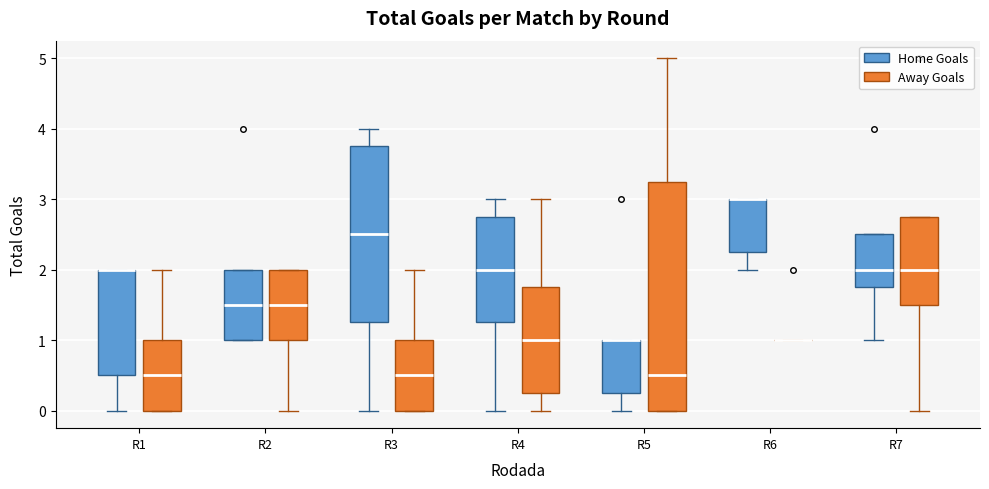

Reading left to right, transcribe this box plot: for each box, give where its median line is, the range the box spans, and where its two whiskers end, as read against the y-axis. The values are not printed on the chart, so give them approximately, as read against the axis.

R1 (Home Goals): median 2.0 (drawn on the box's upper edge), box 0.5 to 2.0, whiskers 0.0 to 2.0
R1 (Away Goals): median 0.5, box 0.0 to 1.0, whiskers 0.0 to 2.0
R2 (Home Goals): median 1.5, box 1.0 to 2.0, whiskers 1.0 to 2.0
R2 (Away Goals): median 1.5, box 1.0 to 2.0, whiskers 0.0 to 2.0
R3 (Home Goals): median 2.5, box 1.3 to 3.8, whiskers 0.0 to 4.0
R3 (Away Goals): median 0.5, box 0.0 to 1.0, whiskers 0.0 to 2.0
R4 (Home Goals): median 2.0, box 1.3 to 2.8, whiskers 0.0 to 3.0
R4 (Away Goals): median 1.0, box 0.3 to 1.8, whiskers 0.0 to 3.0
R5 (Home Goals): median 1.0 (drawn on the box's upper edge), box 0.3 to 1.0, whiskers 0.0 to 1.0
R5 (Away Goals): median 0.5, box 0.0 to 3.3, whiskers 0.0 to 5.0
R6 (Home Goals): median 3.0 (drawn on the box's upper edge), box 2.3 to 3.0, whiskers 2.0 to 3.0
R6 (Away Goals): box collapsed to a line at 1.0, whiskers 1.0 to 1.0
R7 (Home Goals): median 2.0, box 1.8 to 2.5, whiskers 1.0 to 2.5
R7 (Away Goals): median 2.0, box 1.5 to 2.8, whiskers 0.0 to 2.8